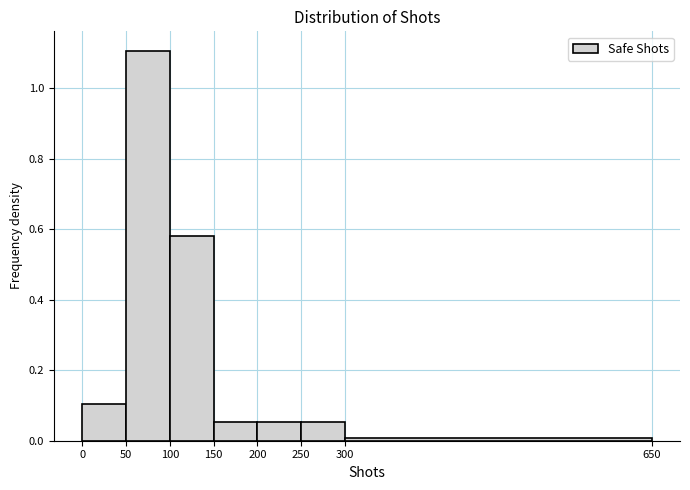

Over which range of the x-axis is the bar tallest?

50 to 100